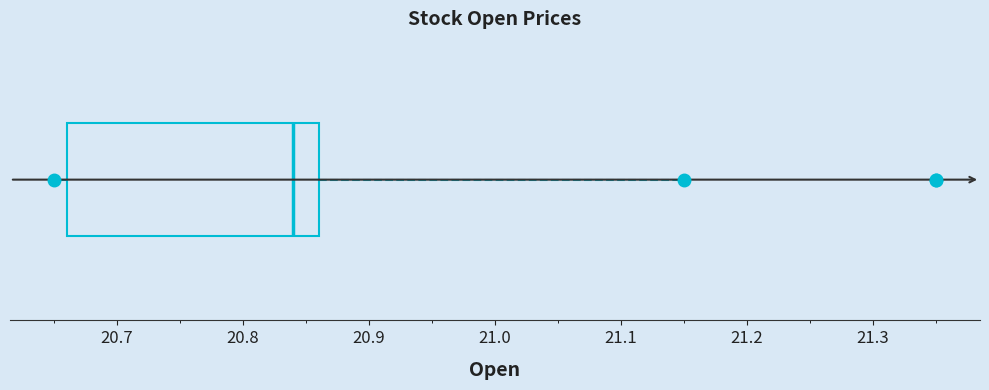

Read this box plot against the x-axis: the position of the median line, the range covered by the box, and the ends of both whiskers. The values are not printed on the chart, so give them approximately, as read against the axis.

median 20.84, box 20.66 to 20.86, whiskers 20.65 to 21.15